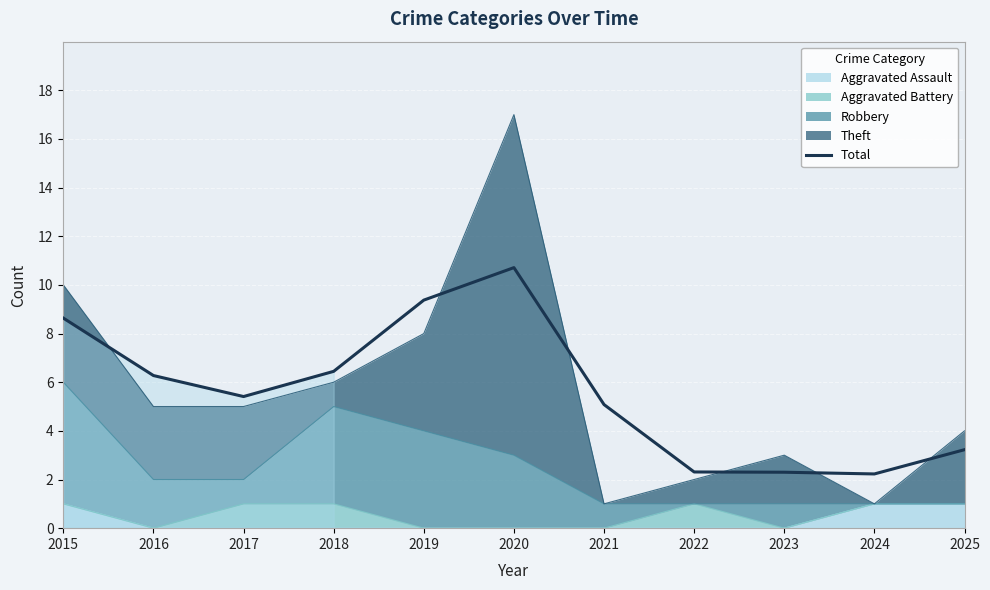

Which category has the lowest value across all series?

2024